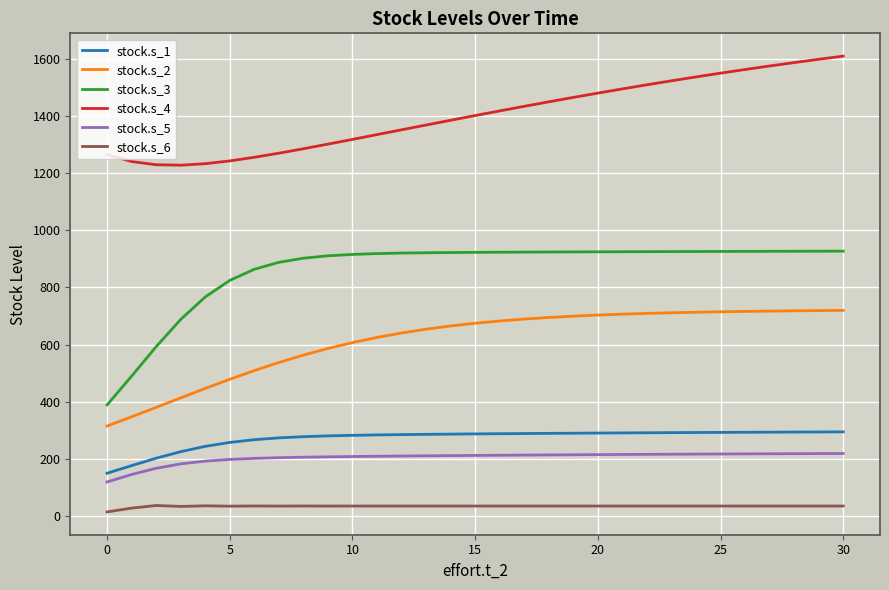

Which series has the largest range (max minus min)?

stock.s_3